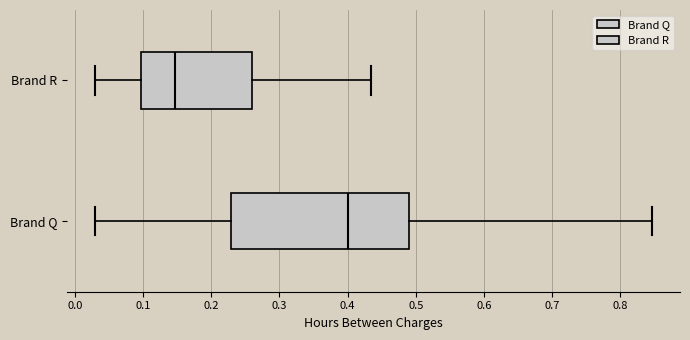

Reading bottom to top, read every box against the x-axis: the position of its median line, the range the box covers, and the ends of its whiskers. The values are not printed on the chart, so give them approximately, as read against the axis.

Brand Q: median 0.40, box 0.23 to 0.49, whiskers 0.03 to 0.85
Brand R: median 0.15, box 0.10 to 0.26, whiskers 0.03 to 0.43